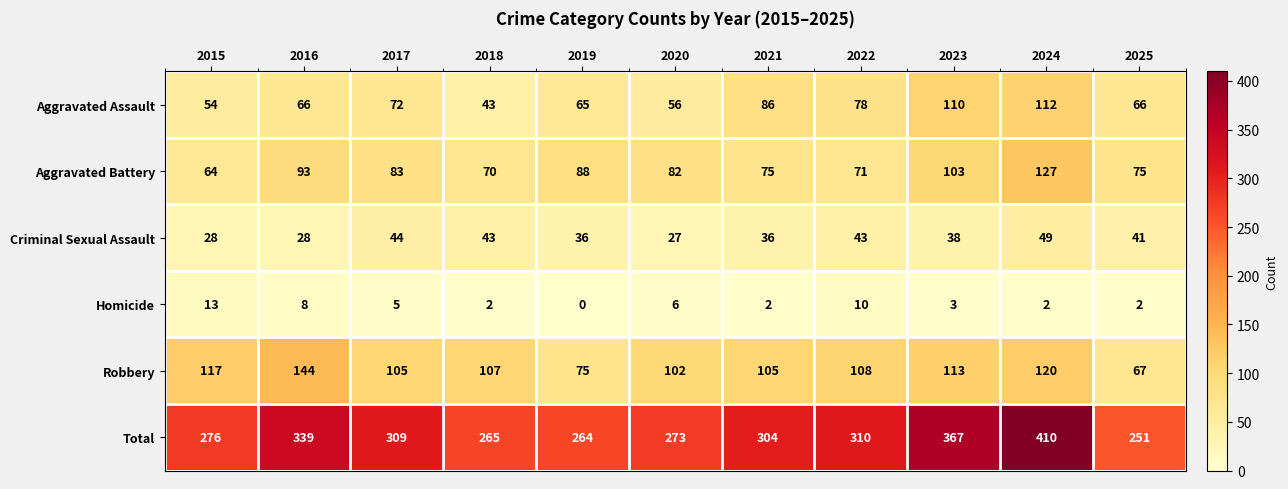

At which category is the sum across all series the highest?

2024